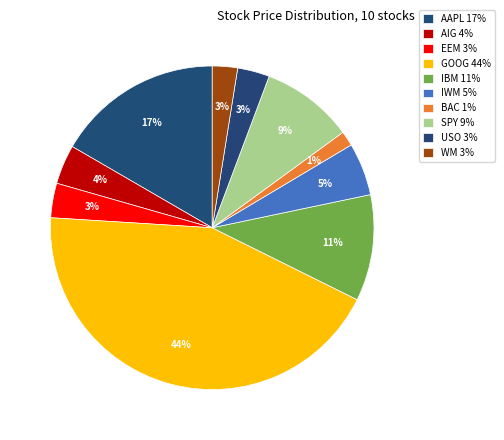

To the nearest percent, what is the average slice percentage?

10%